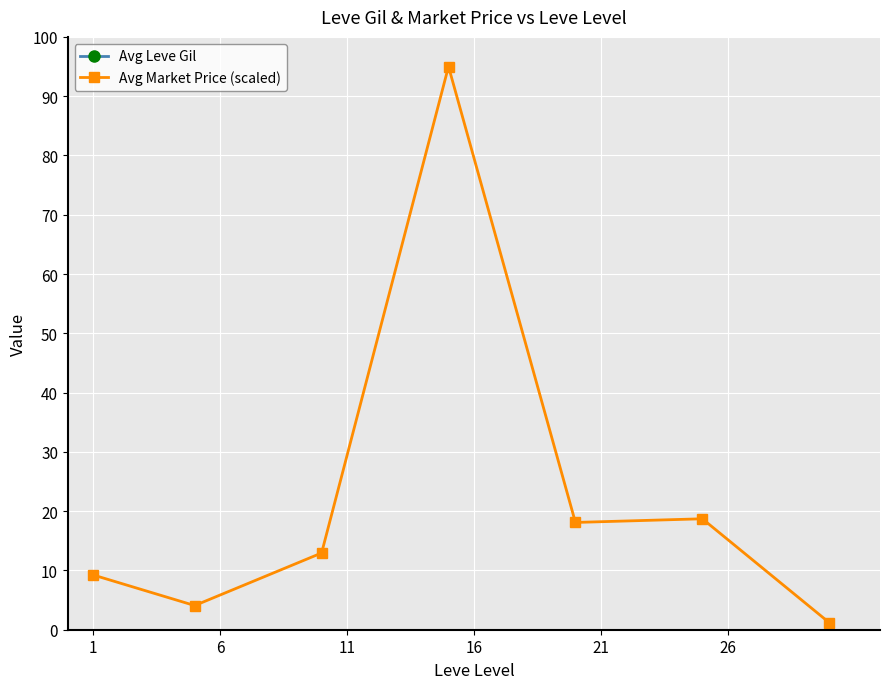

List the series in order of their overall mean, highest first.

Avg Leve Gil, Avg Market Price (scaled)